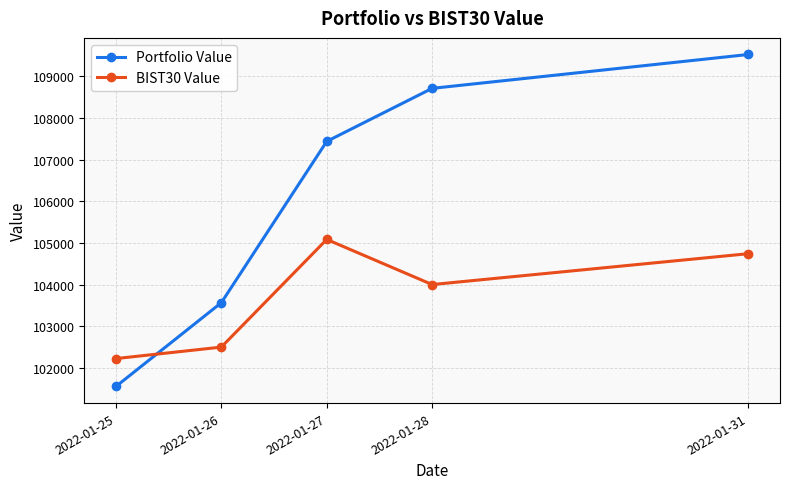

True or false: Portfolio Value has more than 1 points higher than both neighbors.

False